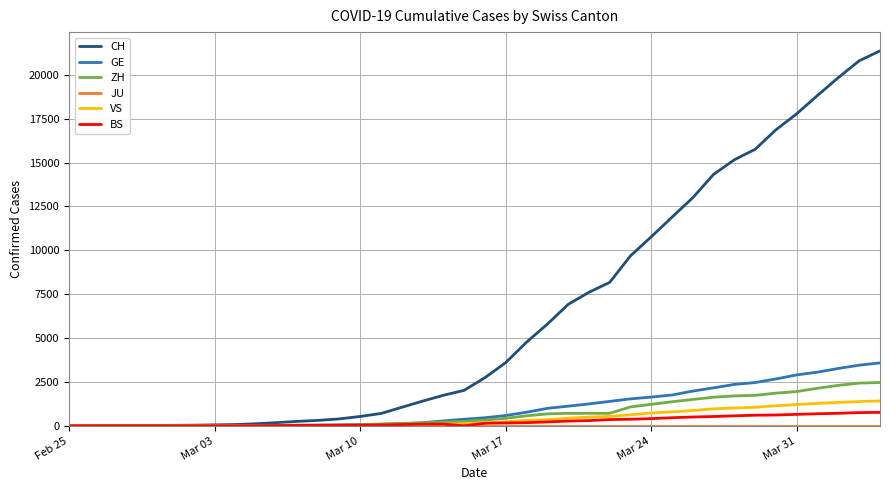

Which series has the largest total across all categories?

CH